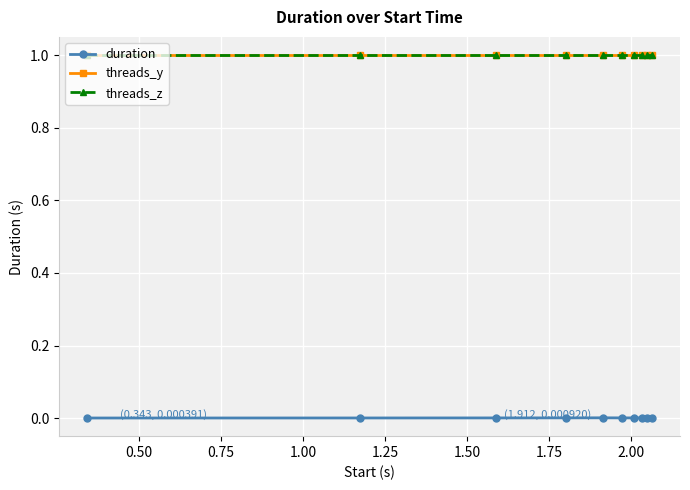

True or false: threads_y and threads_z cross at least once.

False